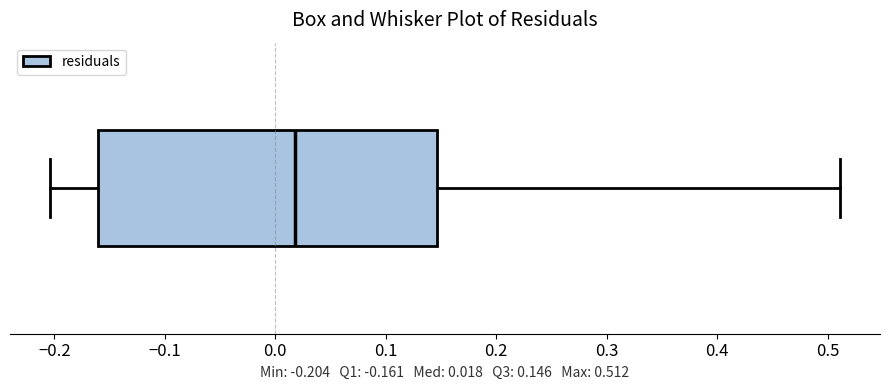

Read this box plot against the x-axis: the position of the median line, the range covered by the box, and the ends of both whiskers. The values are not printed on the chart, so give them approximately, as read against the axis.

median 0.02, box -0.16 to 0.15, whiskers -0.20 to 0.51